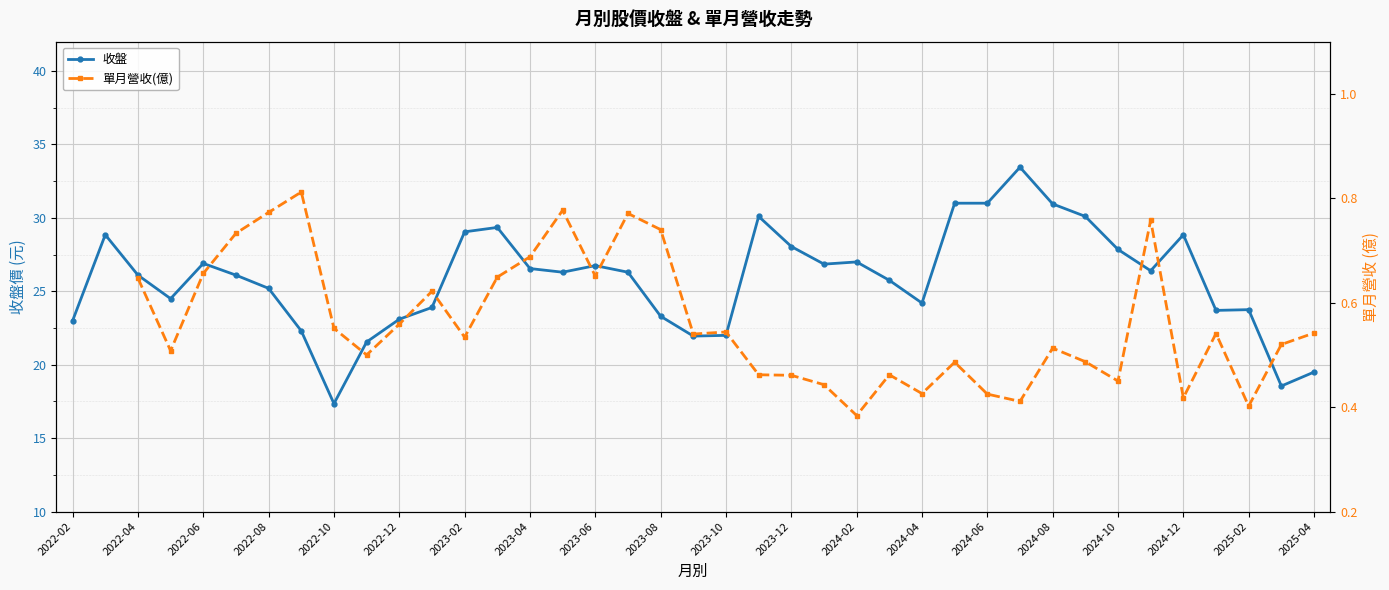

The 收盤 series shows 26.1 at 2022-04. True or false?

True